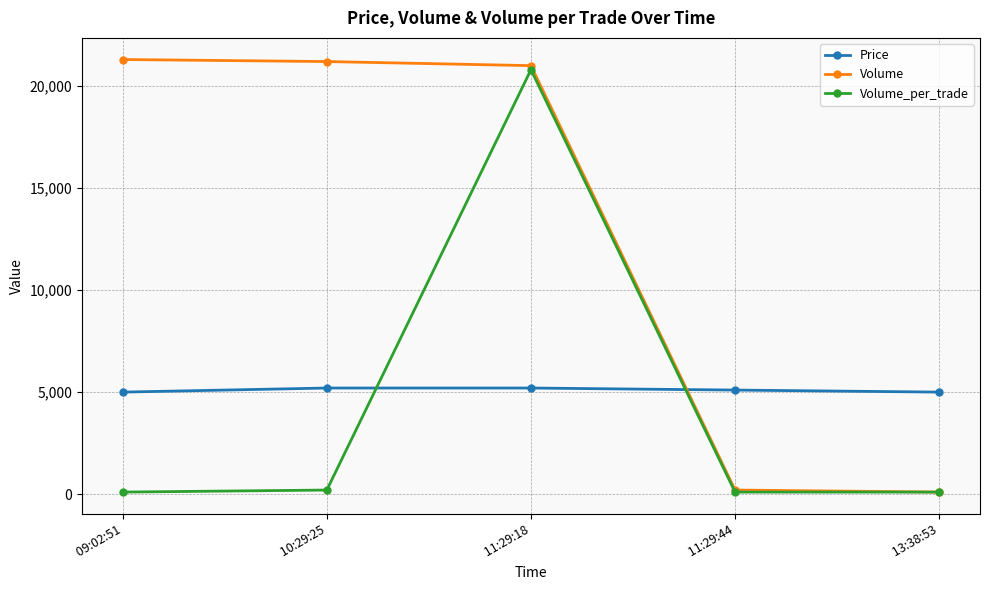

At which category is the sum across all series the highest?

 11:29:18